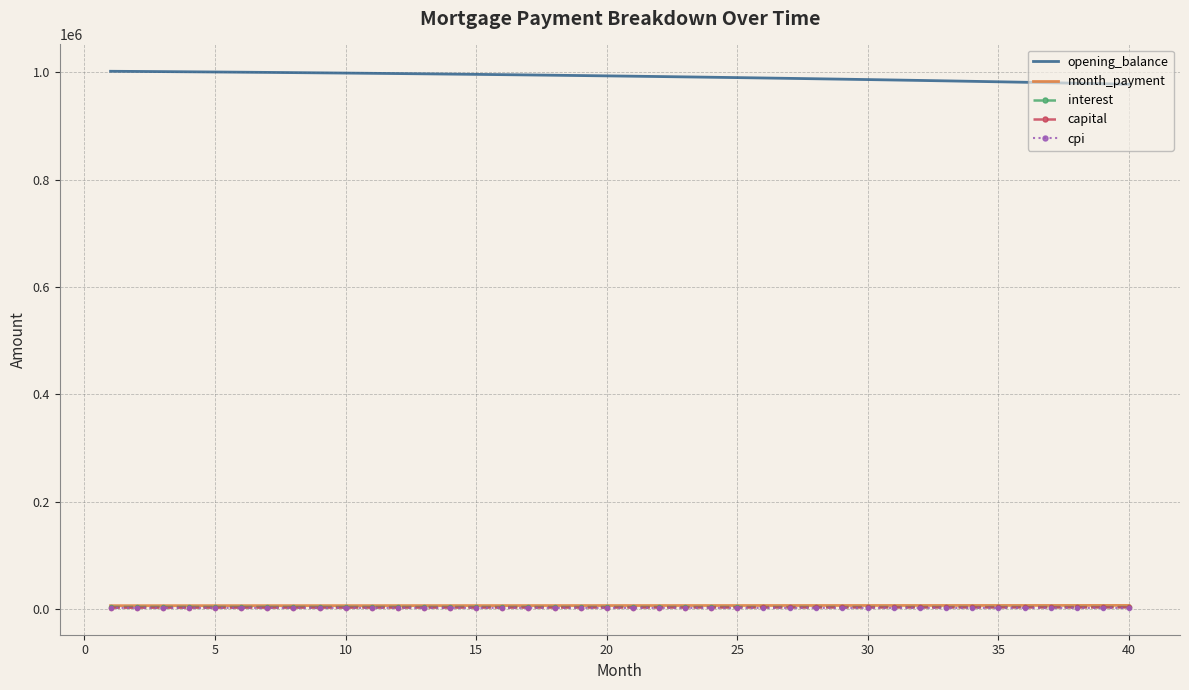

Which series has the largest total across all categories?

opening_balance